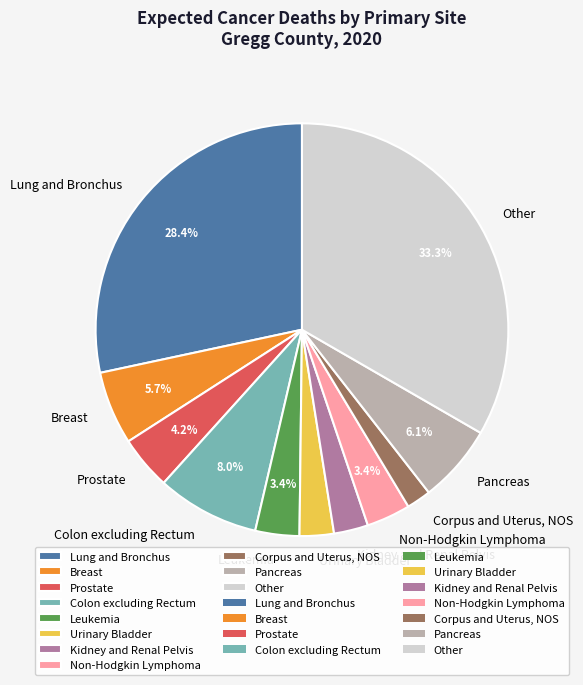

Does Colon excluding Rectum represent more than half of the total?

No